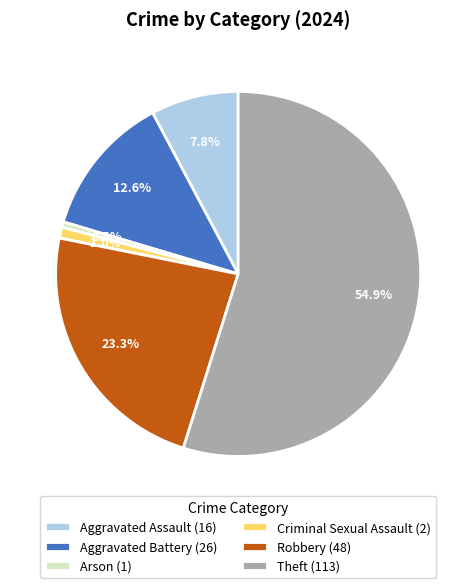

Between Robbery (48) and Criminal Sexual Assault (2), which is larger?

Robbery (48)